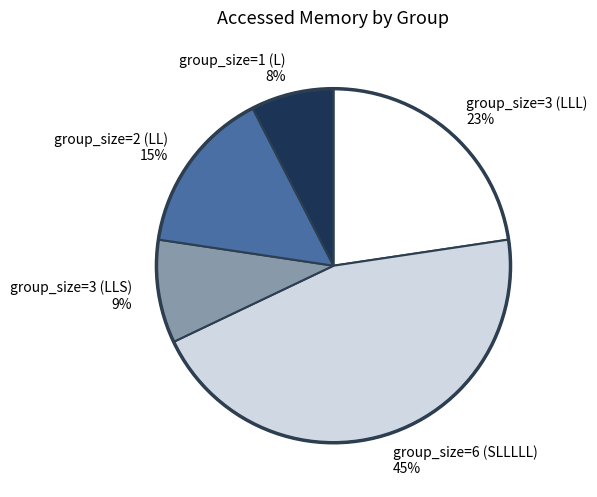

To the nearest percent, what percentage of the pie is group_size=2 (LL)?

15%